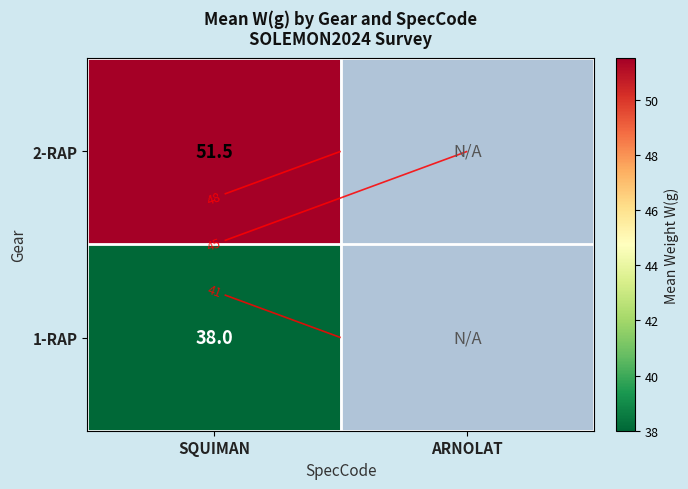

Which category has the lowest value in the 2-RAP series?

SQUIMAN